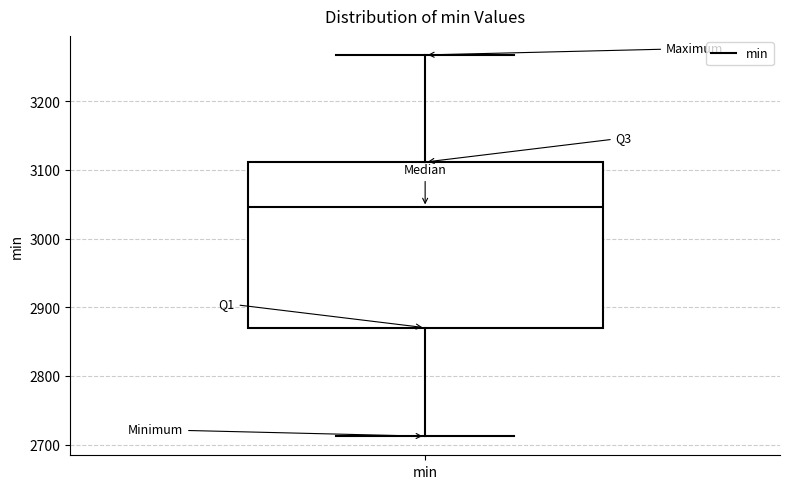

Where does the upper whisker of the box for min end on the y-axis? The values are not printed on the chart, so give them approximately, as read against the axis.

3270